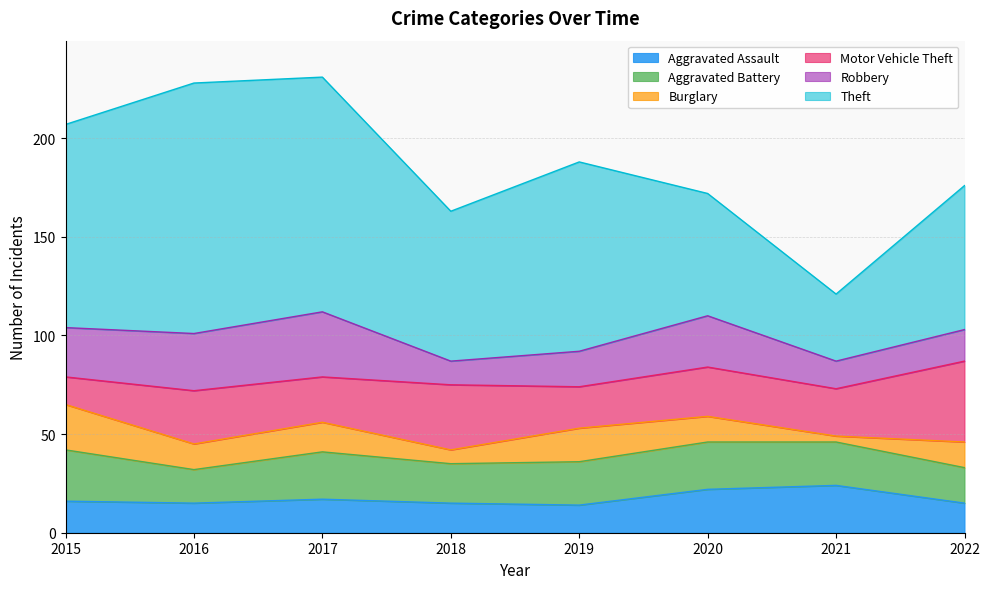

What is the value of the Aggravated Battery point at the 2nd from the left?

17